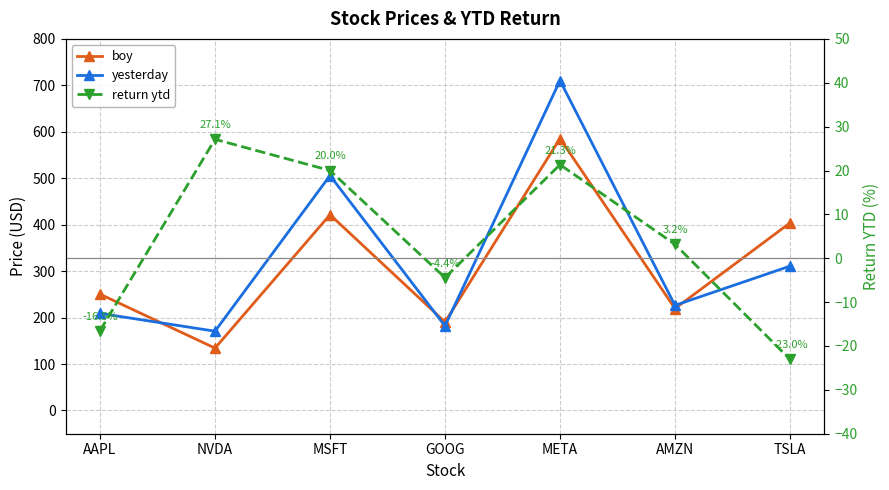

Which series has the widest spread of values?

yesterday